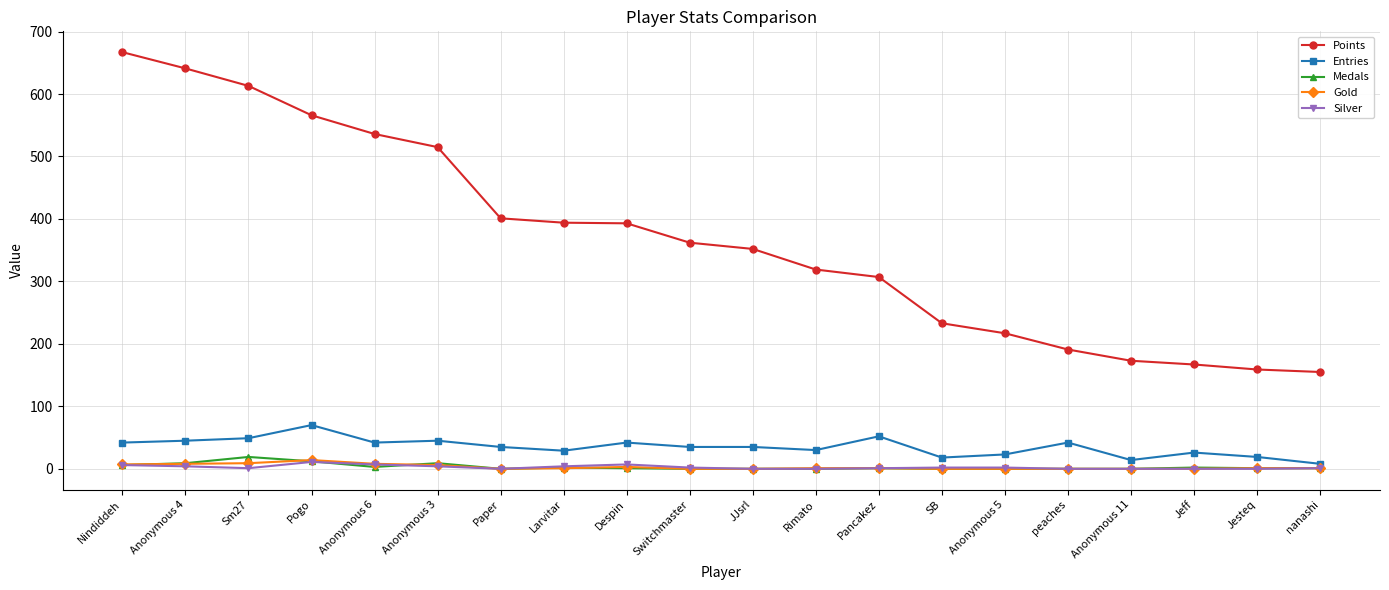

What is the label of the 16th point from the left?

peaches